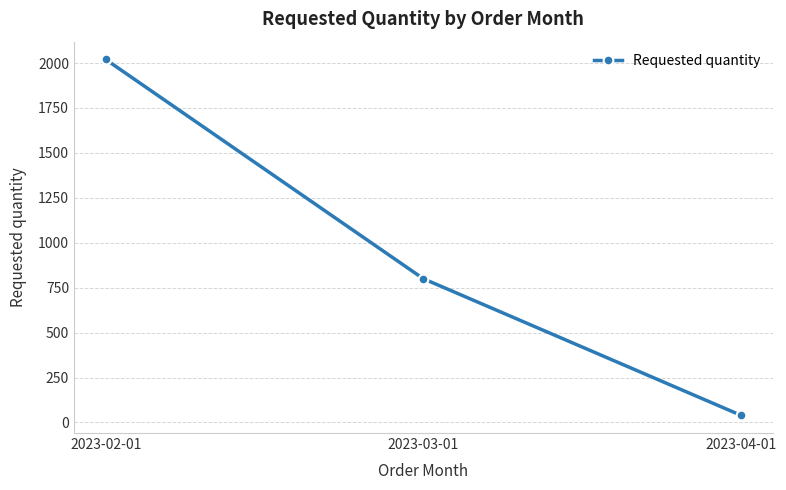

Approximately how many times larger is the value at 2023-03-01 compared to 2023-02-01?

0.4